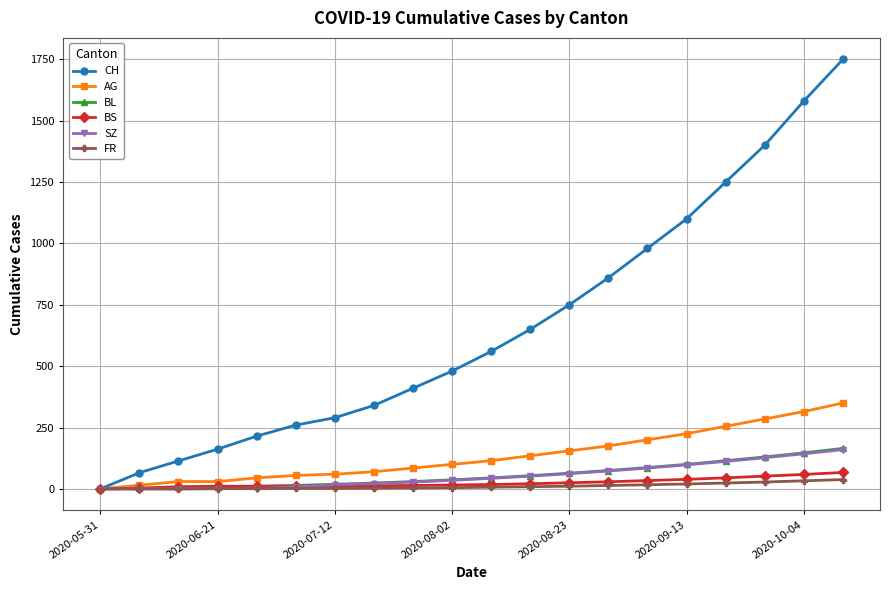

What is the difference between the second highest and second lowest values in the FR series?

33